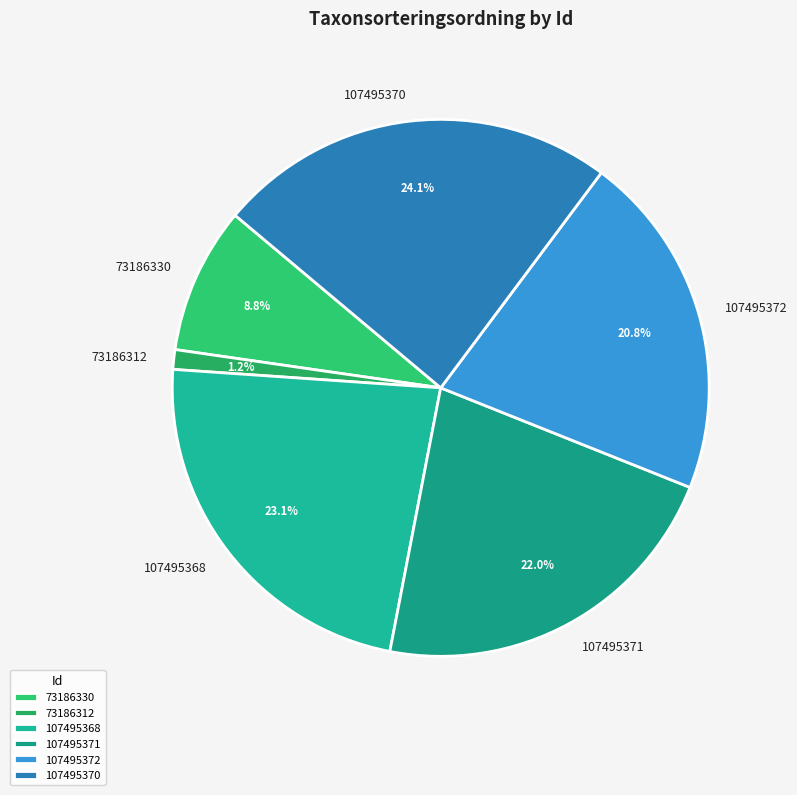

Rank the categories by value from highest to lowest.

107495370, 107495368, 107495371, 107495372, 73186330, 73186312